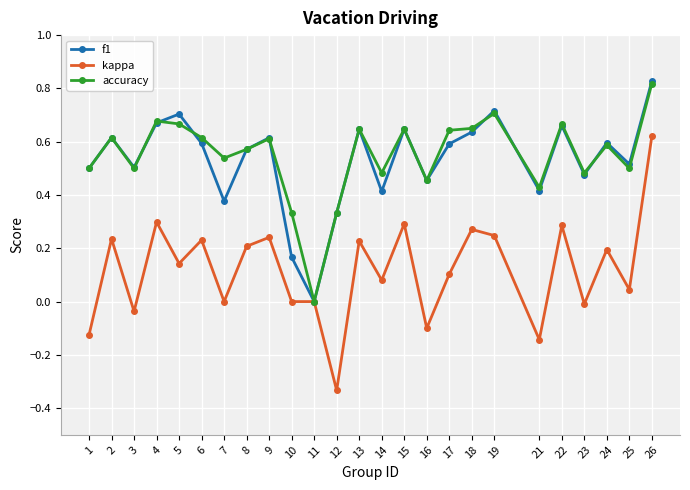

Is the value of accuracy at 7 greater than the value of kappa at 21?

Yes